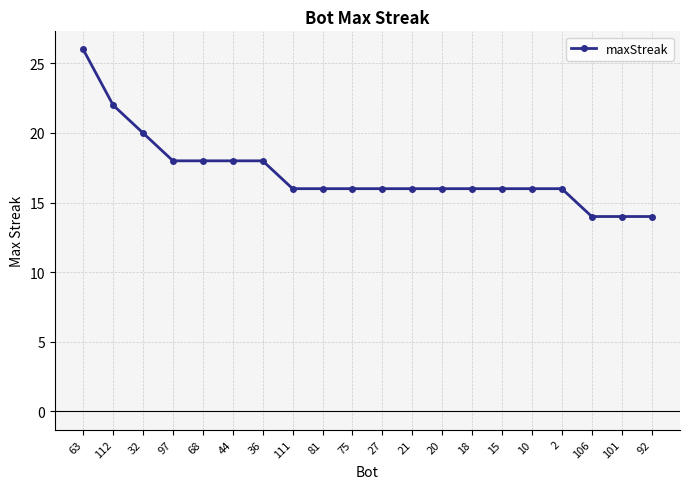

What is the change in value from 32 to 111?

-4